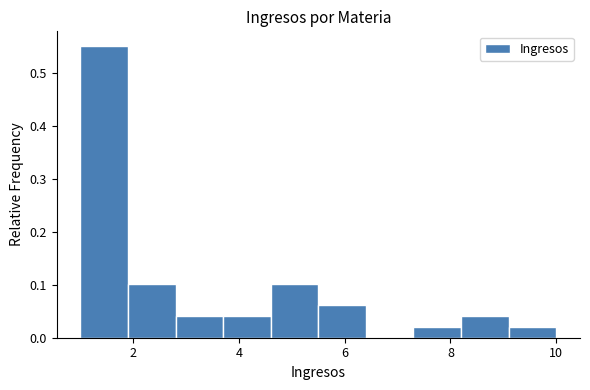

Reading left to right, list every bar in this chart as the range it spans on the x-axis followed by its height. Neither the bar edges nor the heights are printed on the chart, so give them approximately, as read against the axes.

1.0 to 1.9: 0.55
1.9 to 2.8: 0.10
2.8 to 3.7: 0.04
3.7 to 4.6: 0.04
4.6 to 5.5: 0.10
5.5 to 6.4: 0.06
6.4 to 7.3: 0
7.3 to 8.2: 0.02
8.2 to 9.1: 0.04
9.1 to 10.0: 0.02